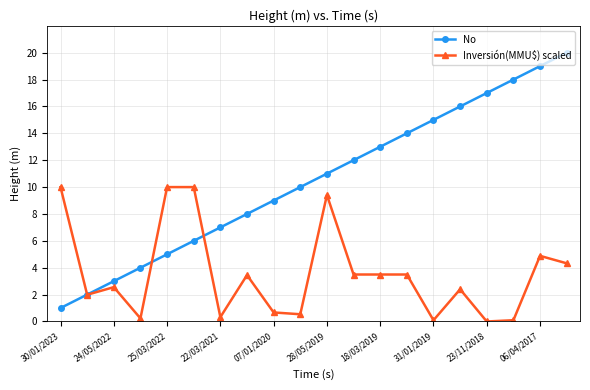

Which series has the widest spread of values?

No